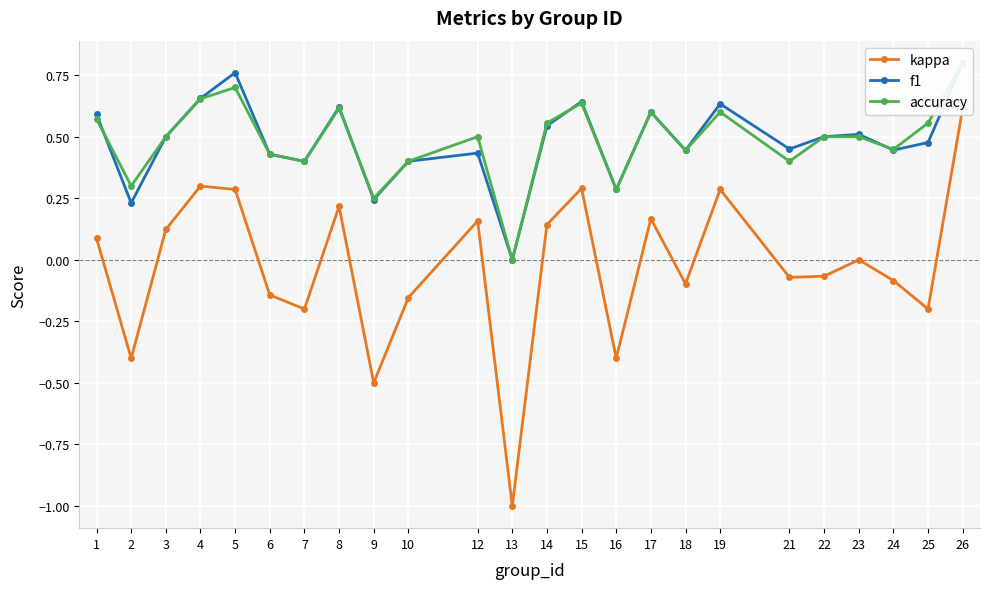

Where is kappa nearest to the value 0?

23